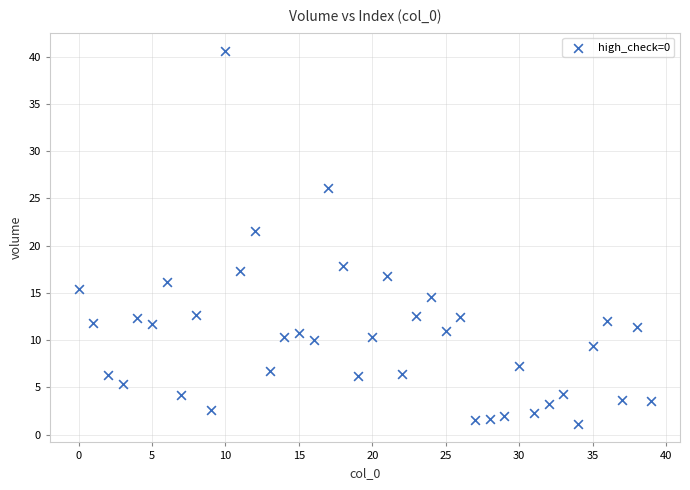

What Y value in the scatter plot is closest to 20?

21.5